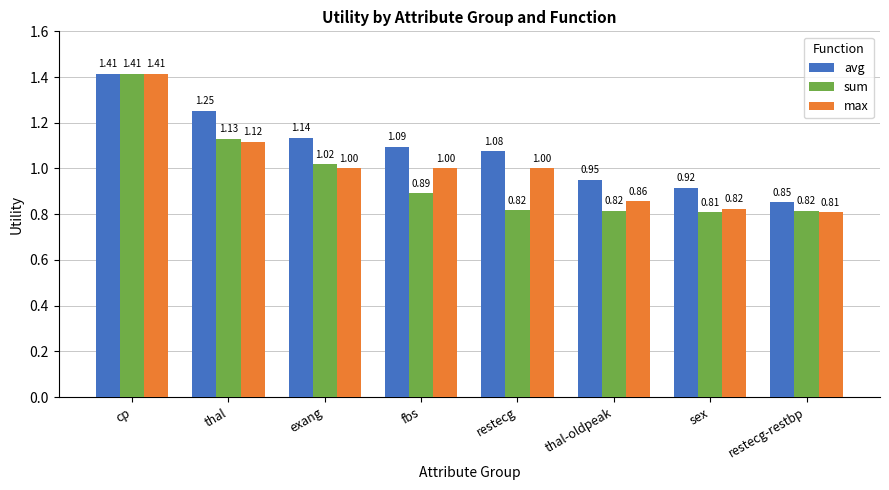

What are all the series names shown in the legend?

avg, sum, max